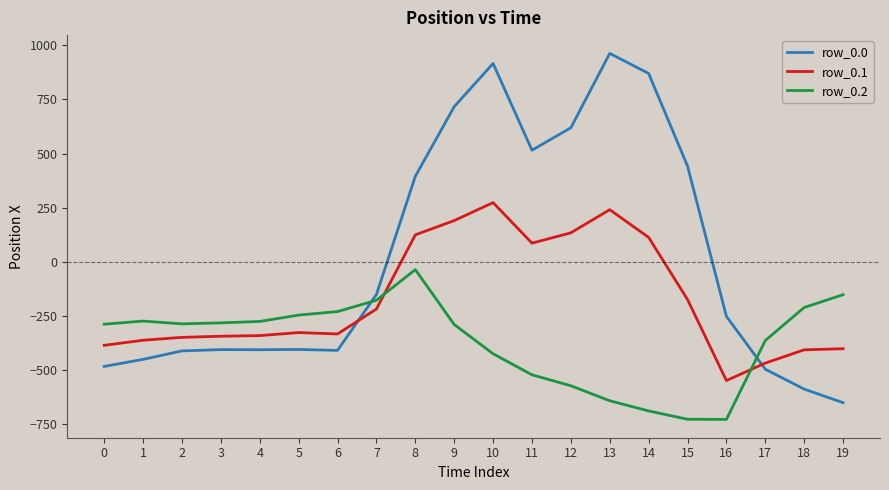

Which series changed the most between 14 and 19?

row_0.0